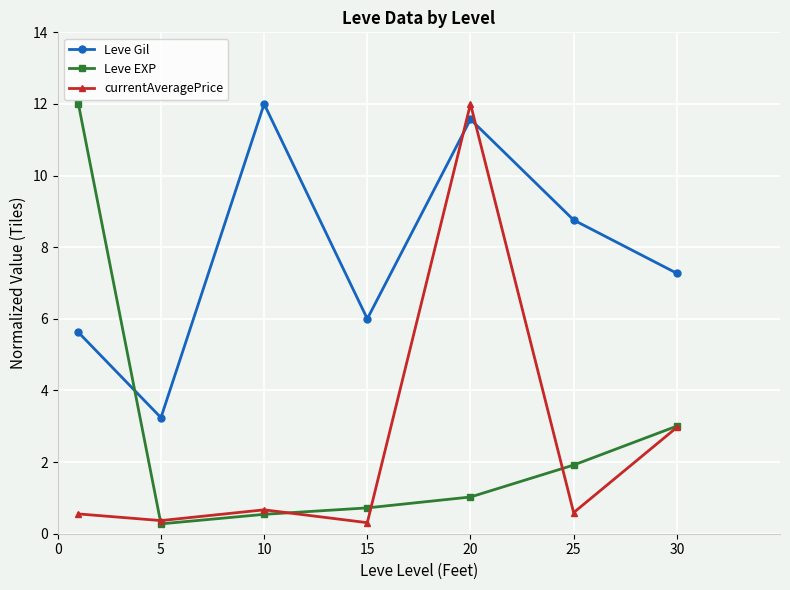

What is the difference between the maximum and minimum values in the Leve EXP series?

11.7